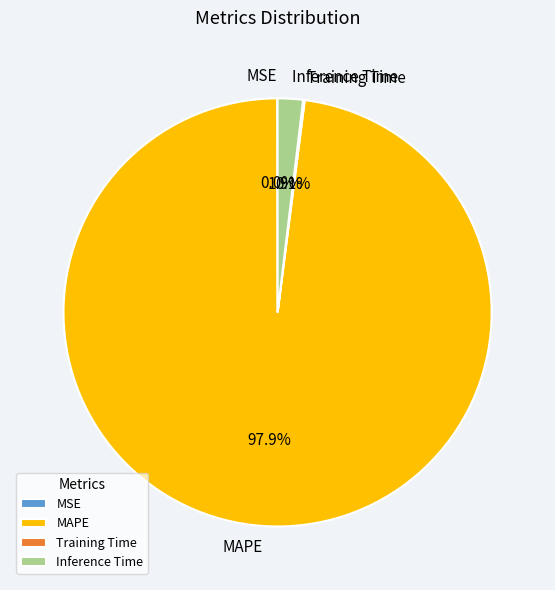

Combined, do MAPE and Inference Time account for over 50%?

Yes